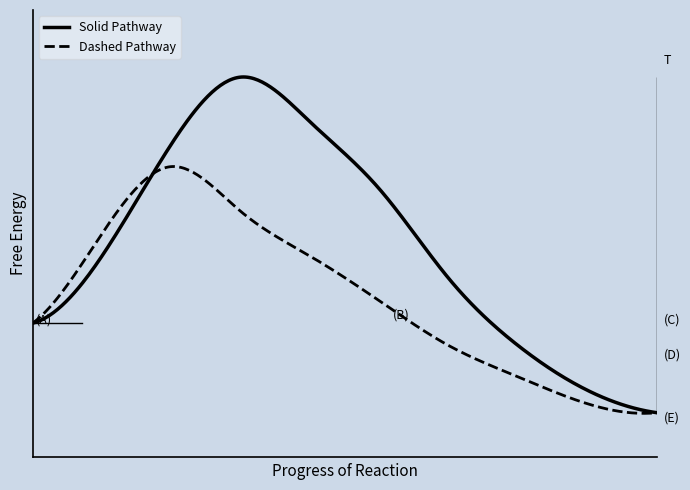

Reading left to right, transcribe all the data shown in this chart.

Solid Pathway: 30	45	70	85	75	60	40	25	15	10
Dashed Pathway: 30	50	65	55	45	35	25	18	12	10